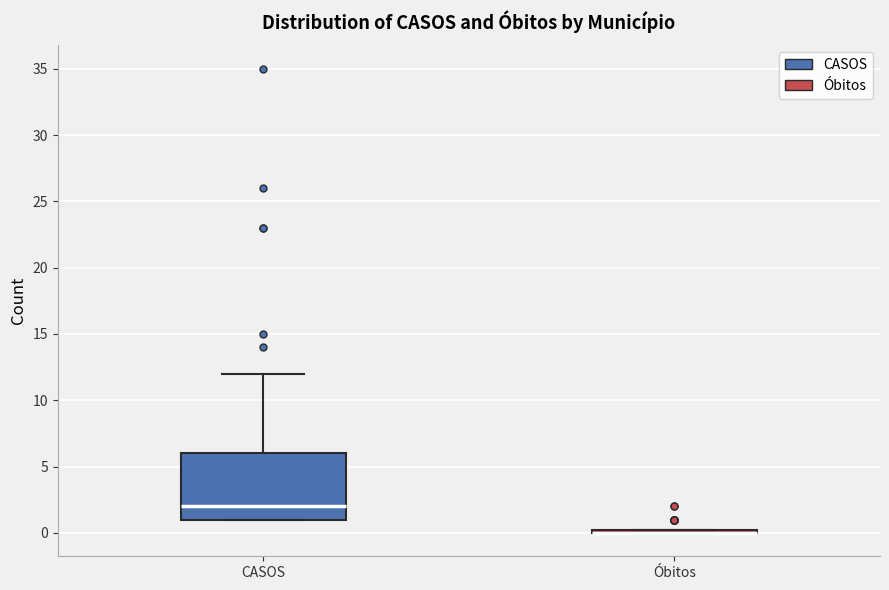

Where is the upper edge of the box for CASOS on the y-axis? The values are not printed on the chart, so give them approximately, as read against the axis.

6.0